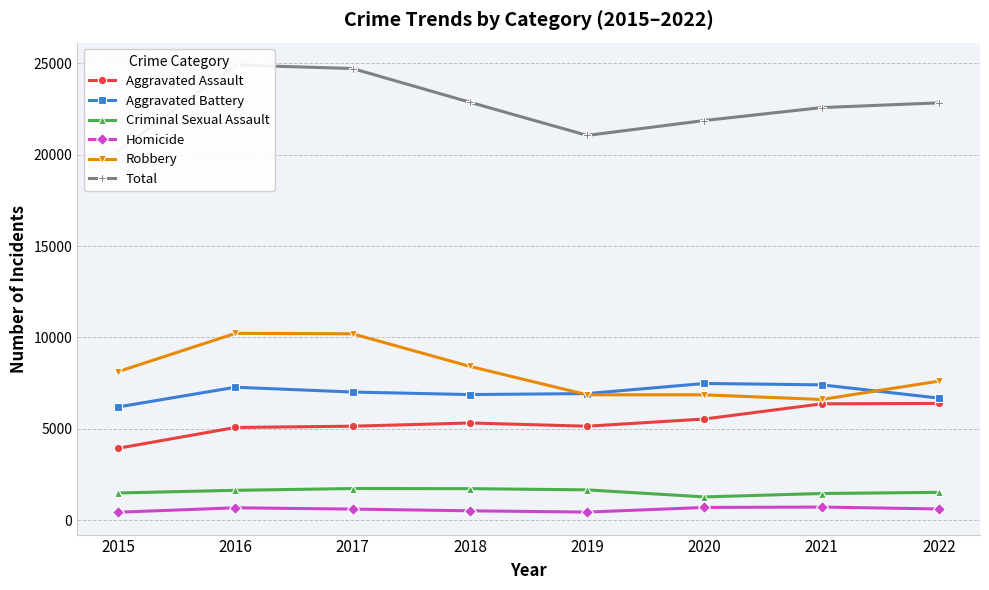

True or false: Total and Criminal Sexual Assault cross at least once.

False